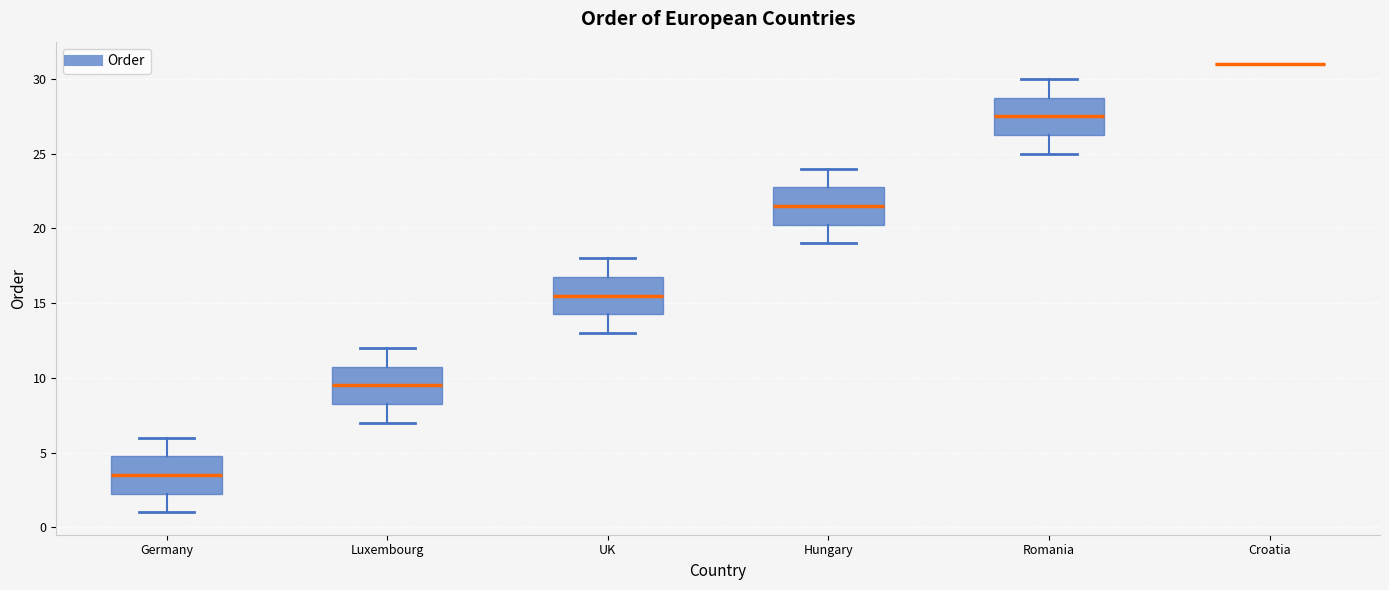

Reading left to right, read every box against the y-axis: the position of its median line, the range the box covers, and the ends of its whiskers. The values are not printed on the chart, so give them approximately, as read against the axis.

Germany: median 3.5, box 2.5 to 5.0, whiskers 1.0 to 6.0
Luxembourg: median 9.5, box 8.5 to 11.0, whiskers 7.0 to 12.0
UK: median 15.5, box 14.5 to 17.0, whiskers 13.0 to 18.0
Hungary: median 21.5, box 20.5 to 23.0, whiskers 19.0 to 24.0
Romania: median 27.5, box 26.5 to 29.0, whiskers 25.0 to 30.0
Croatia: box collapsed to a line at 31.0, whiskers 31.0 to 31.0